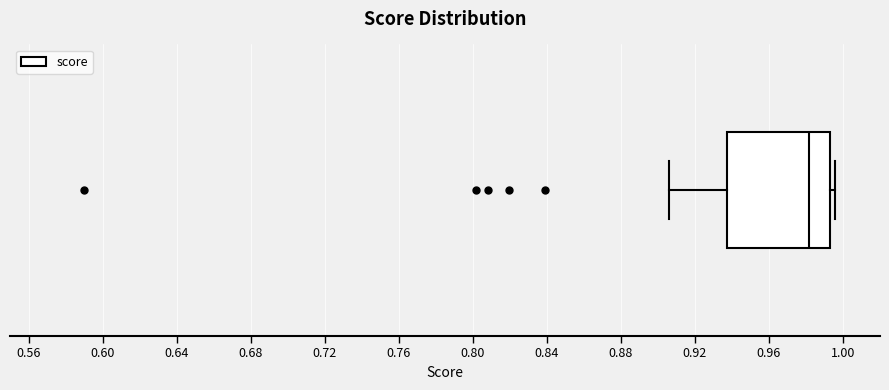

Read this box plot against the x-axis: the position of the median line, the range covered by the box, and the ends of both whiskers. The values are not printed on the chart, so give them approximately, as read against the axis.

median 0.980, box 0.935 to 0.995, whiskers 0.905 to 0.995 (just right of the box's right edge)